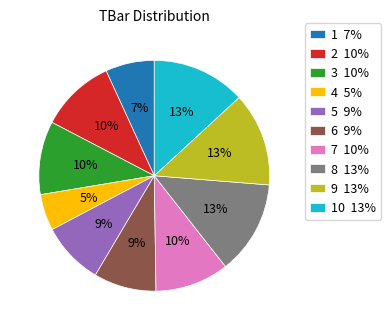

To the nearest percent, what percentage of the pie is 5 9%?

9%